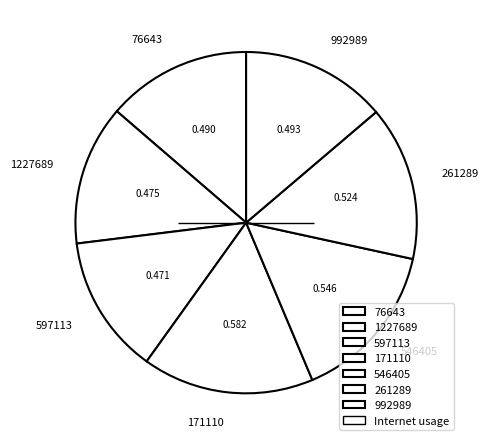

Is there a majority slice in this chart?

No